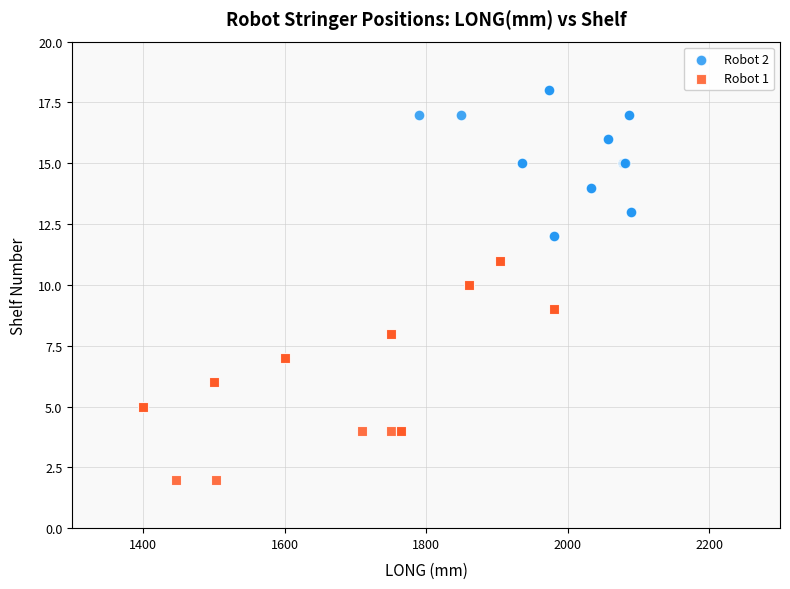

What are all the series names shown in the legend?

Robot 2, Robot 1